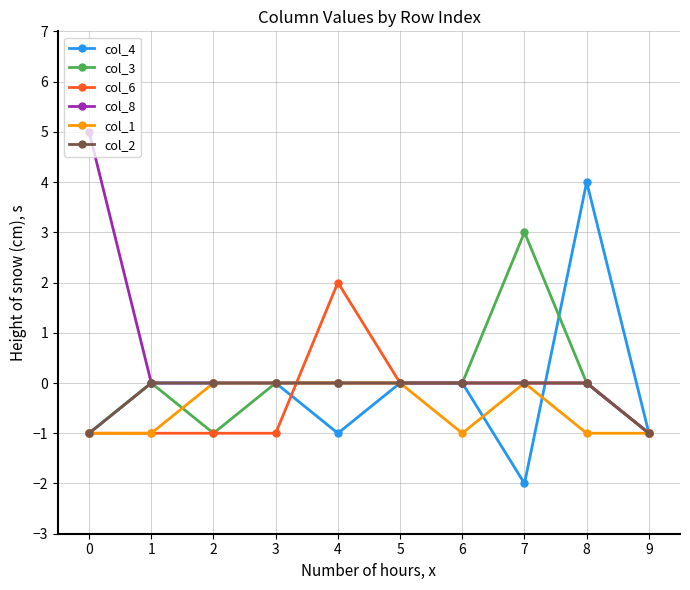

How many lines are shown in the chart?

6